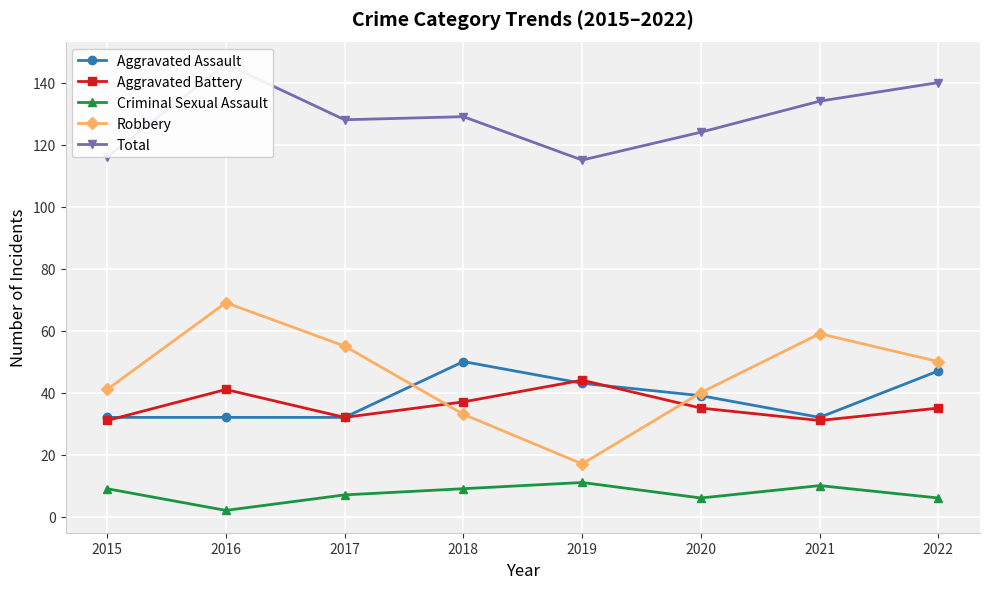

The value of Robbery at 2022 is 14. True or false?

False